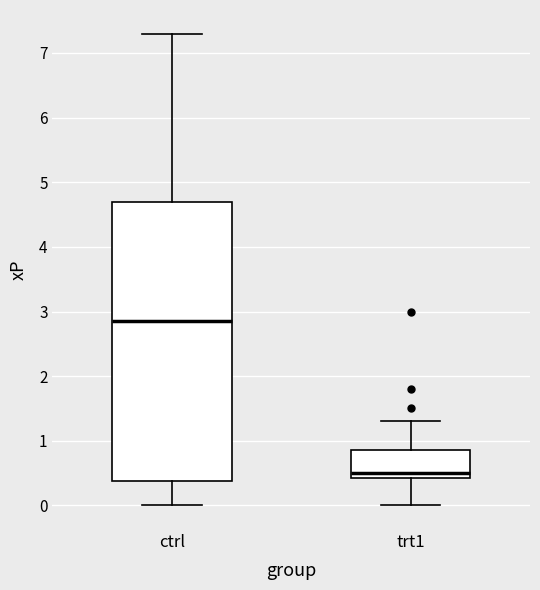

Which box has the lowest median line?

trt1